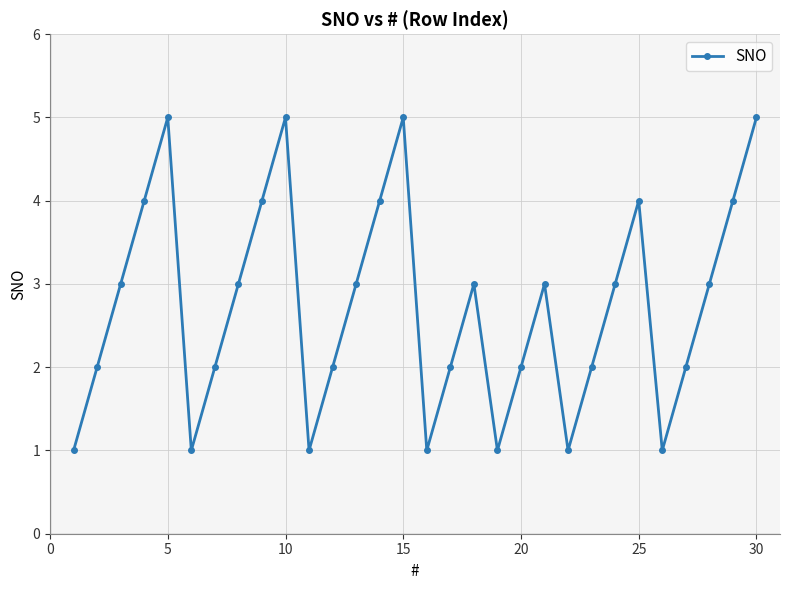

How many points are higher than both their immediate neighbors (excluding endpoints)?

6